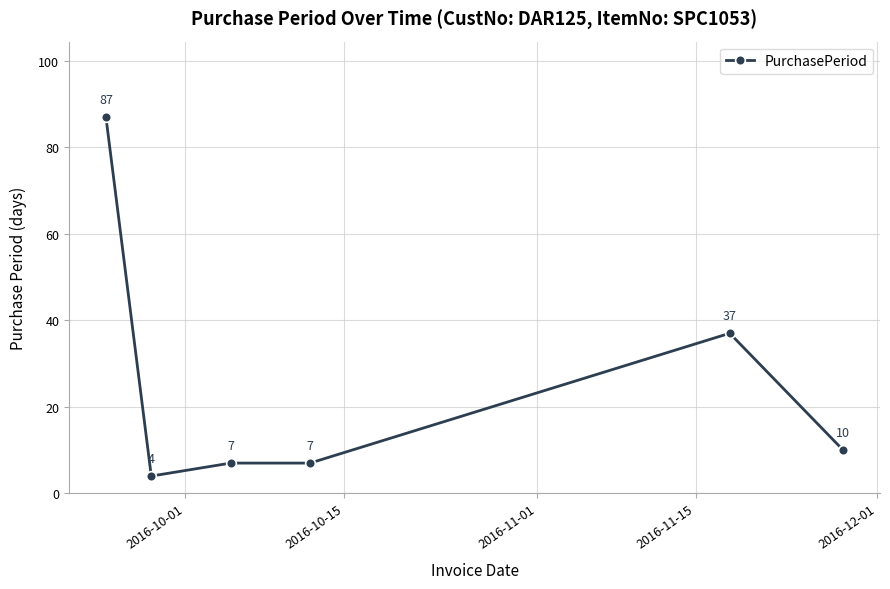

True or false: the data has more than 0 interior local peaks.

True